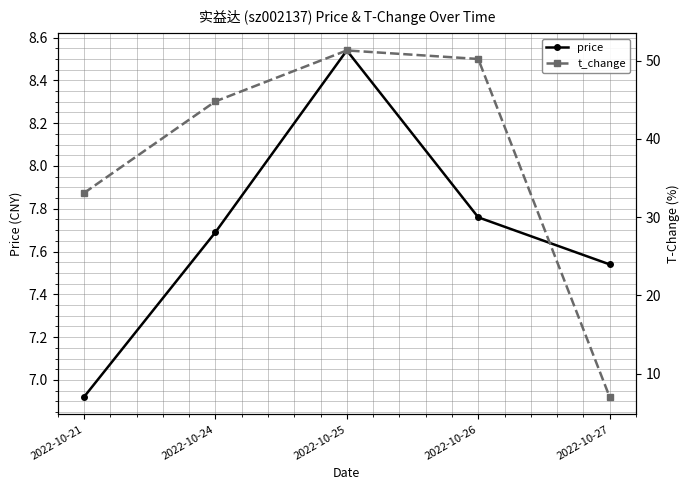

At which label does t_change first exceed 44?

2022-10-24